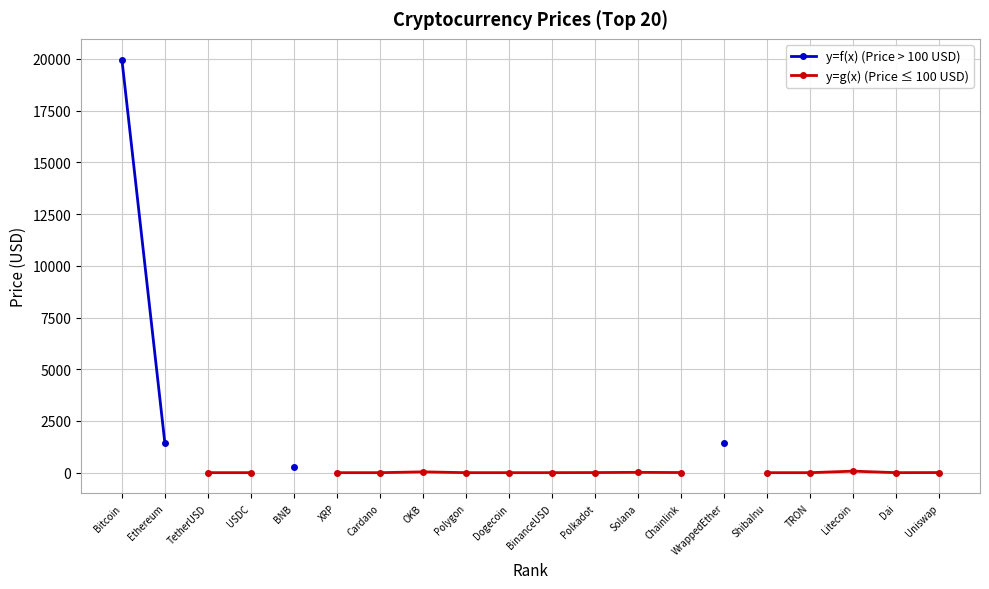

What is the label of the 11th point from the right?

Dogecoin